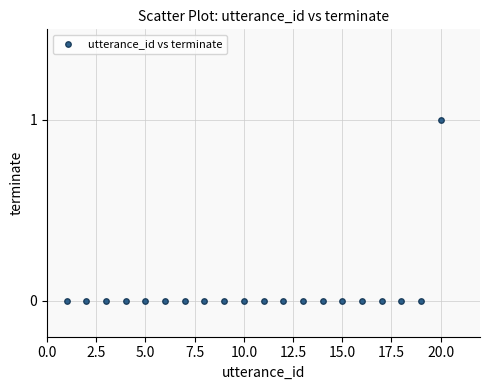

What is the range of X values (max minus min)?

19